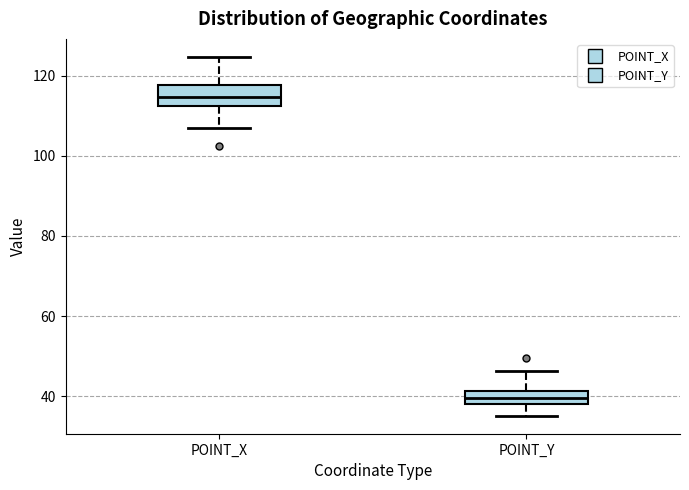

Where is the upper edge of the box for POINT_Y on the y-axis? The values are not printed on the chart, so give them approximately, as read against the axis.

42